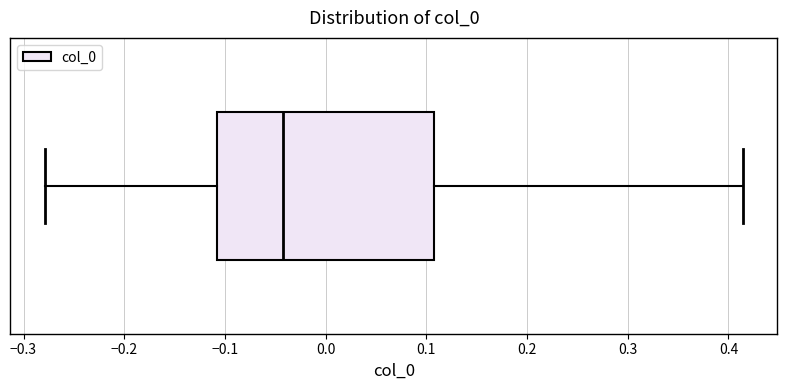

Transcribe this box plot: give where the median line is, the range the box spans, and where the two whiskers end, as read against the x-axis. The values are not printed on the chart, so give them approximately, as read against the axis.

median -0.04, box -0.11 to 0.11, whiskers -0.28 to 0.41